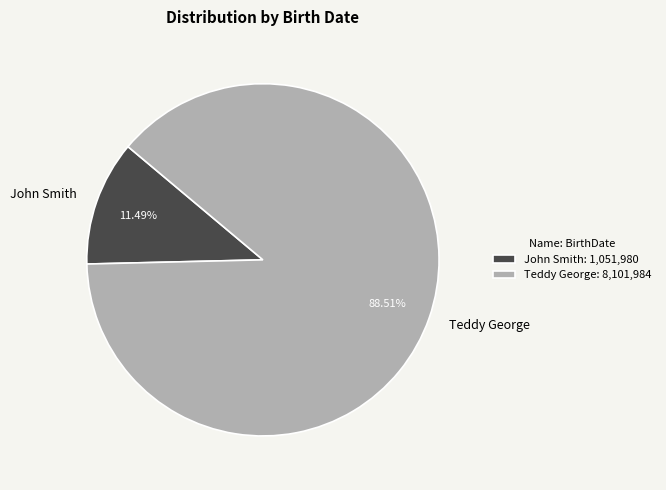

Between John Smith and Teddy George, which is larger?

Teddy George